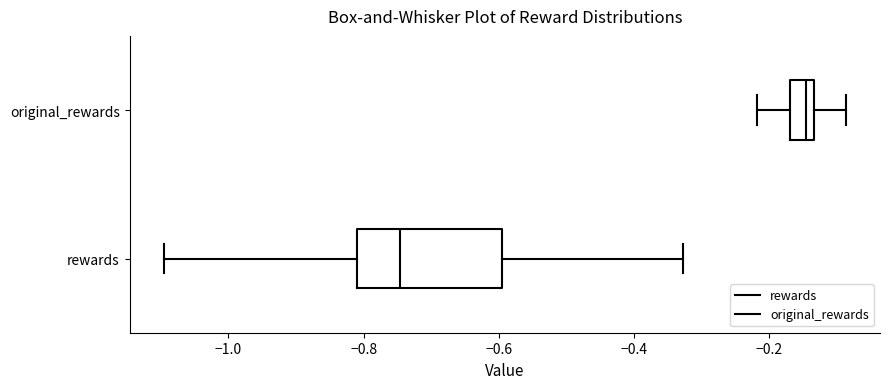

Where is the left edge of the box for rewards on the x-axis? The values are not printed on the chart, so give them approximately, as read against the axis.

-0.80